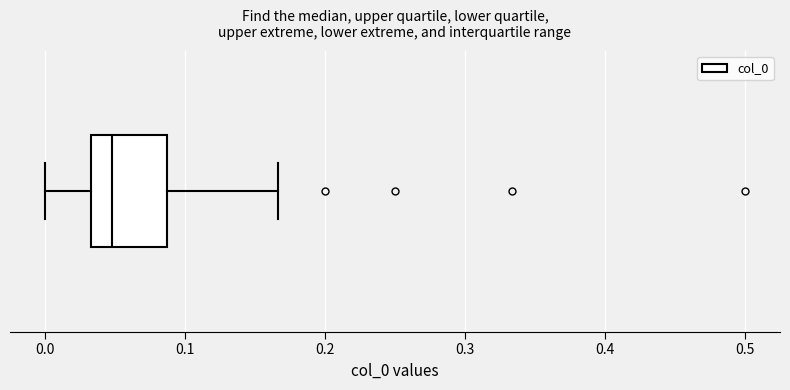

Where does the right whisker of the box end on the x-axis? The values are not printed on the chart, so give them approximately, as read against the axis.

0.17